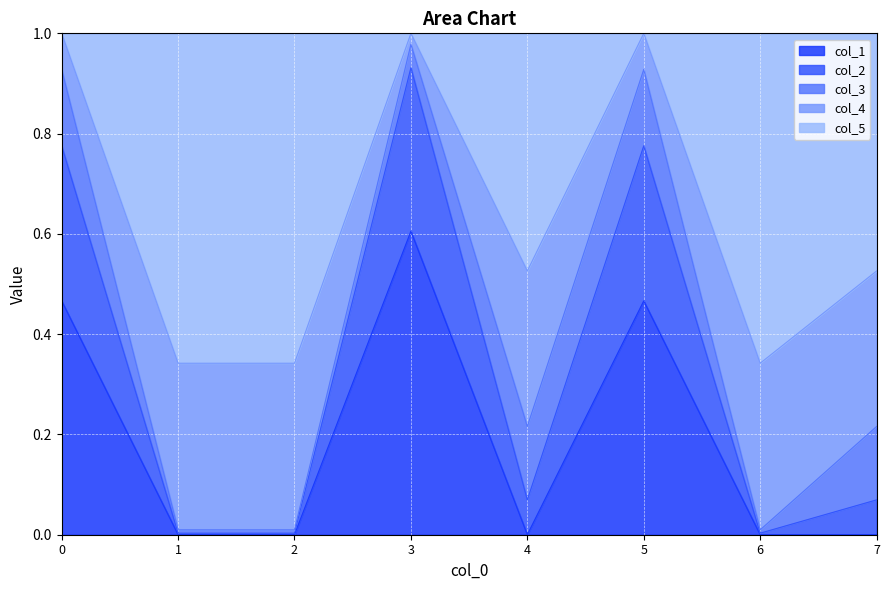

Which series has the largest total across all categories?

col_5